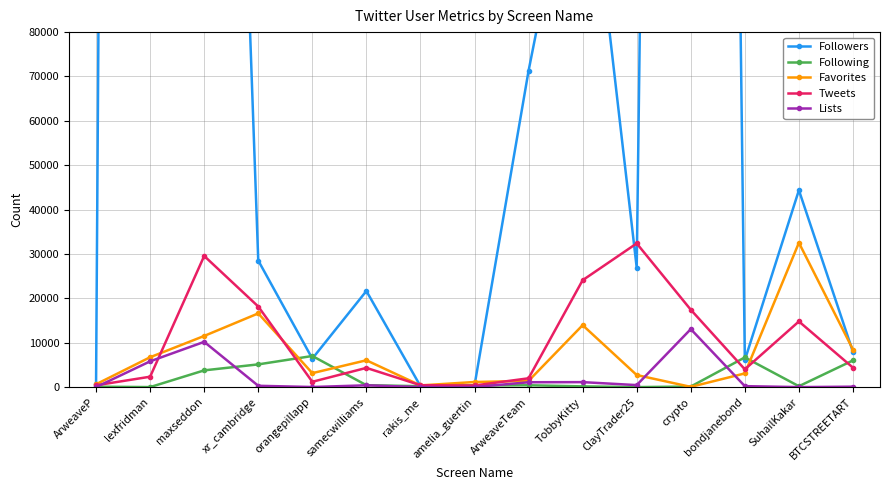

List the series in order of their peak value, highest first.

Followers, Favorites, Tweets, Lists, Following